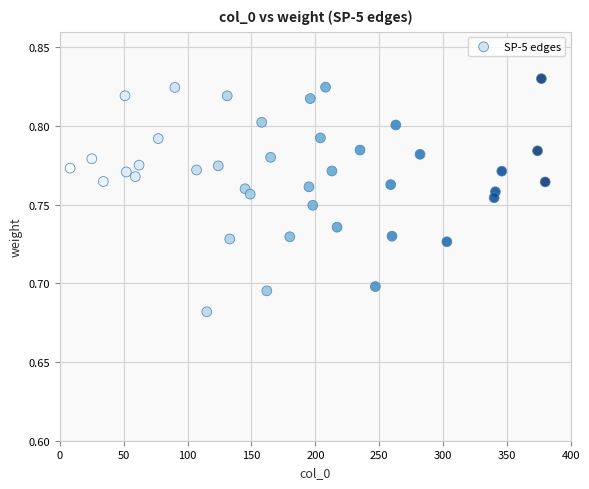

How many points are shown in the scatter plot?

40